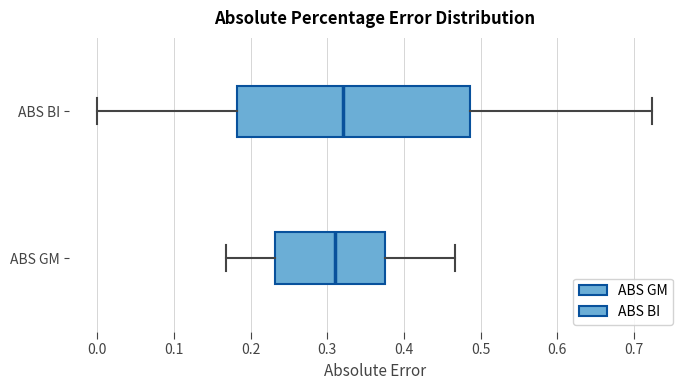

Reading bottom to top, transcribe this box plot: for each box, give where its median line is, the range the box spans, and where its two whiskers end, as read against the x-axis. The values are not printed on the chart, so give them approximately, as read against the axis.

ABS GM: median 0.31, box 0.23 to 0.38, whiskers 0.17 to 0.47
ABS BI: median 0.32, box 0.18 to 0.49, whiskers 0.00 to 0.72